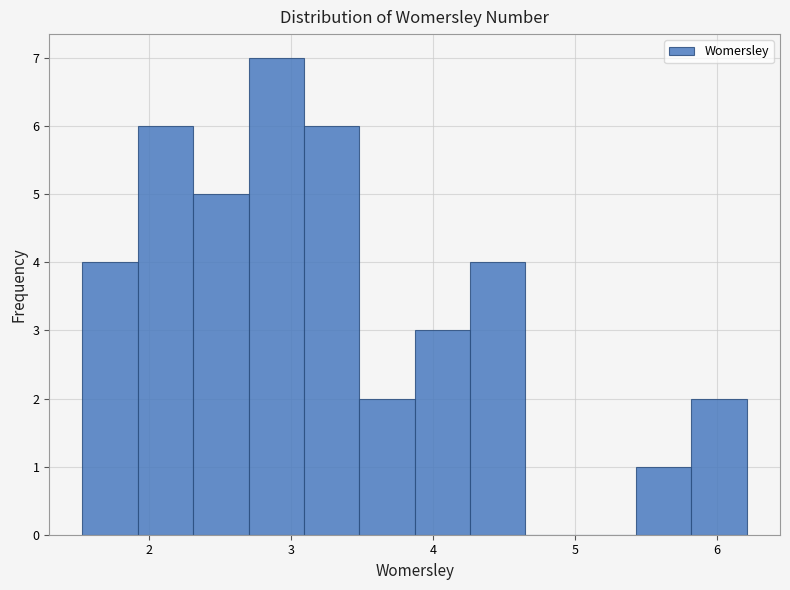

Around what value on the x-axis is the tallest bar? Give the approximate position of its centre, as read against the axis.

2.9